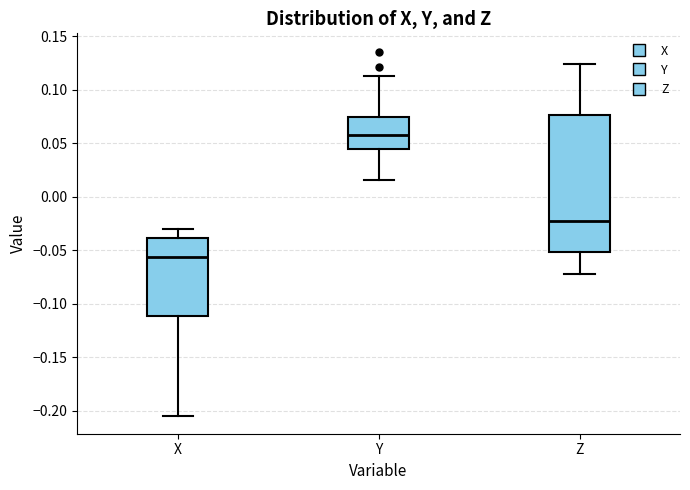

Reading left to right, read every box against the y-axis: the position of its median line, the range the box covers, and the ends of its whiskers. The values are not printed on the chart, so give them approximately, as read against the axis.

X: median -0.055, box -0.110 to -0.040, whiskers -0.205 to -0.030
Y: median 0.055, box 0.045 to 0.075, whiskers 0.015 to 0.115
Z: median -0.025, box -0.050 to 0.075, whiskers -0.070 to 0.125